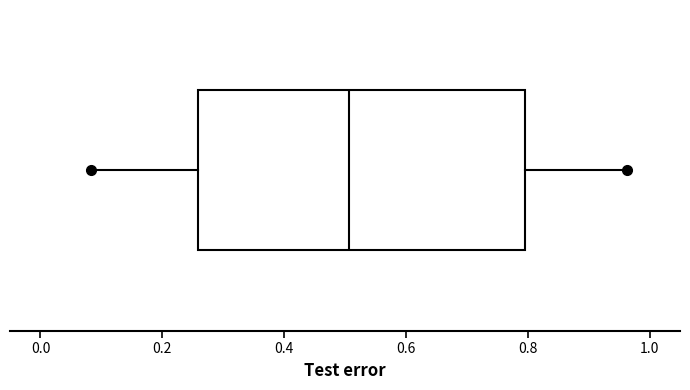

Transcribe this box plot: give where the median line is, the range the box spans, and where the two whiskers end, as read against the x-axis. The values are not printed on the chart, so give them approximately, as read against the axis.

median 0.50, box 0.26 to 0.80, whiskers 0.08 to 0.96